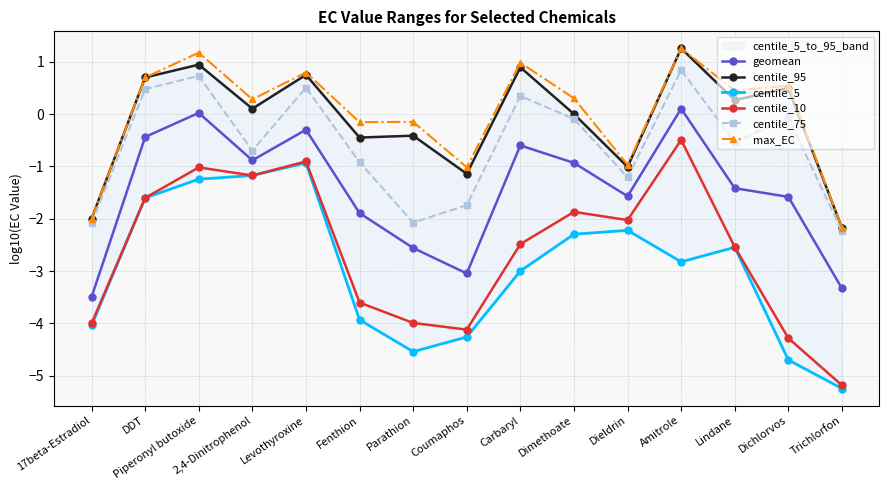

What is the value of the geomean point at the 1st from the left?

-3.5